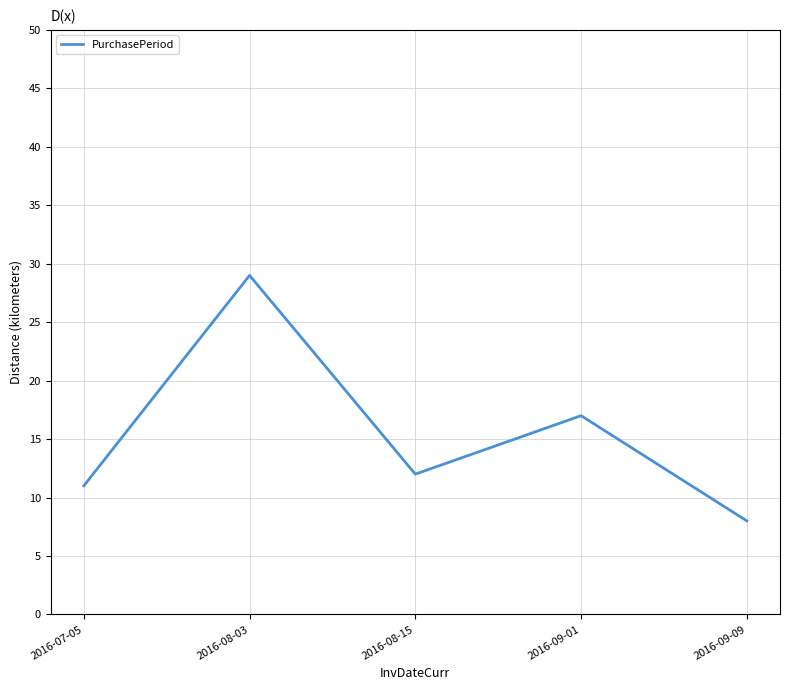

Reading left to right, what are all the values shown in this chart?

11	29	12	17	8